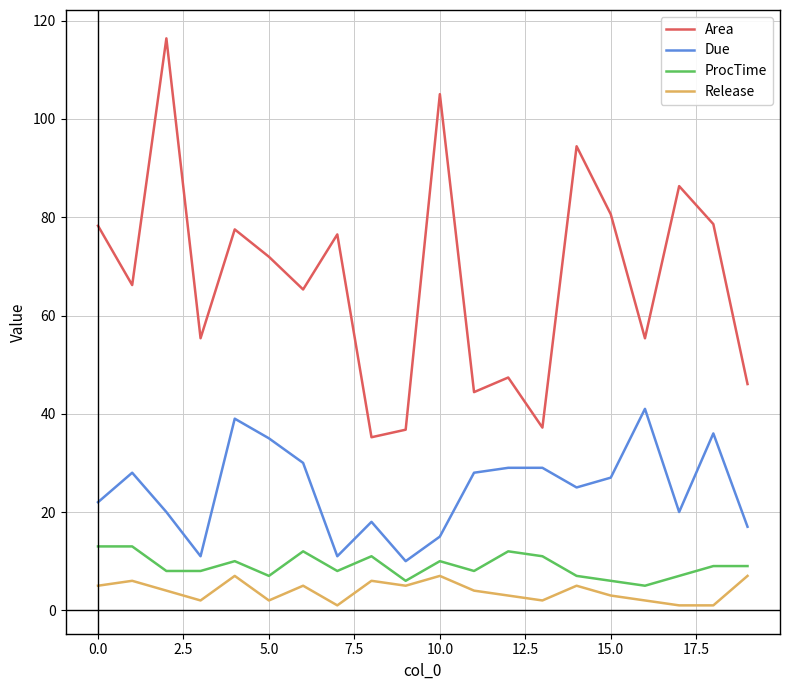

True or false: Due and ProcTime cross at least once.

False